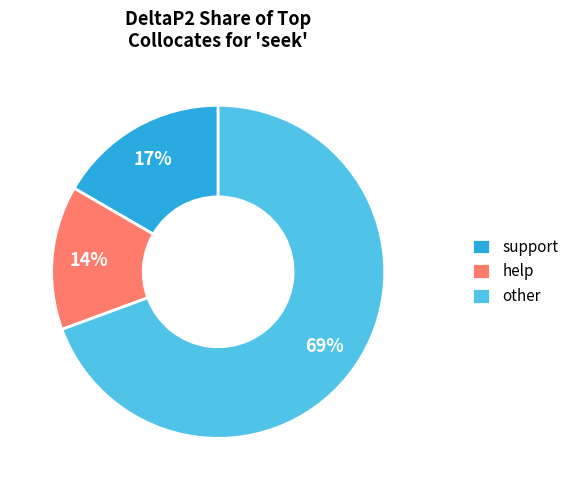

Is the sum of help and other greater than half?

Yes